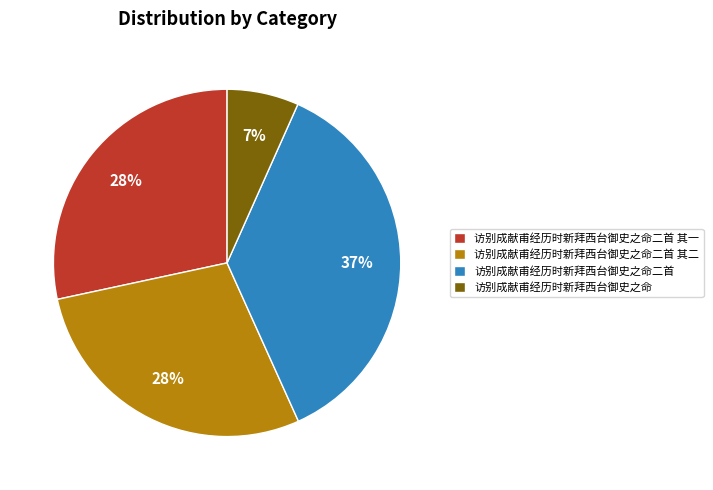

To the nearest percent, what is the average slice percentage?

25%